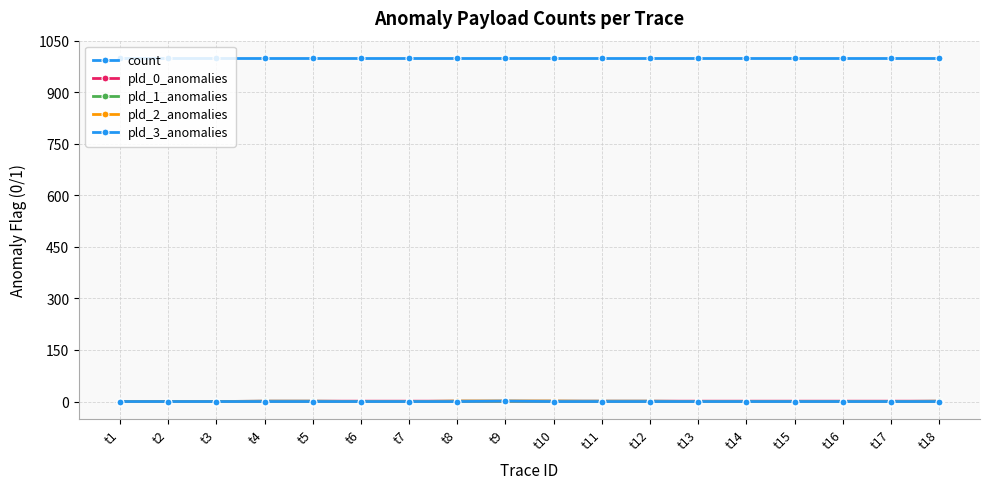

Where is count nearest to the value 1000?

t1